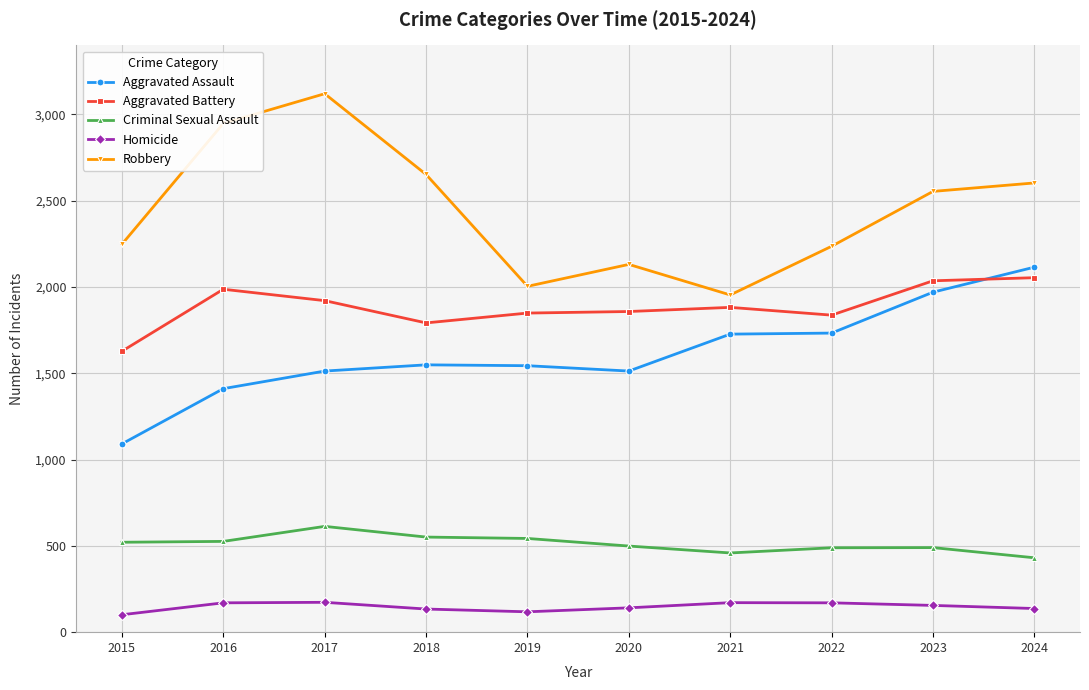

What is the maximum value for Aggravated Battery?

2054